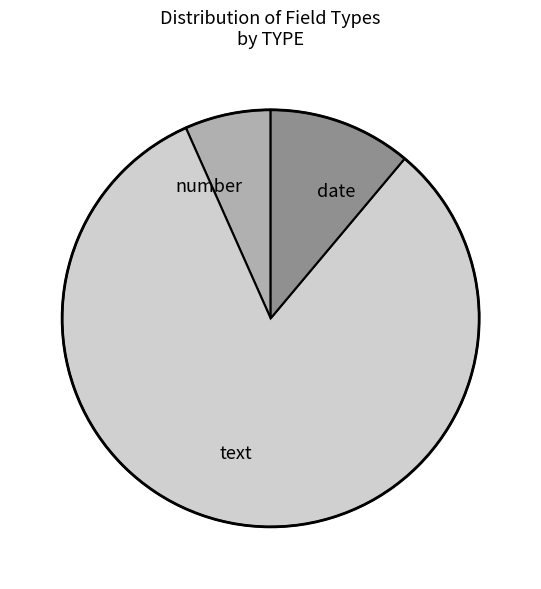

How many segments does this pie chart have?

3